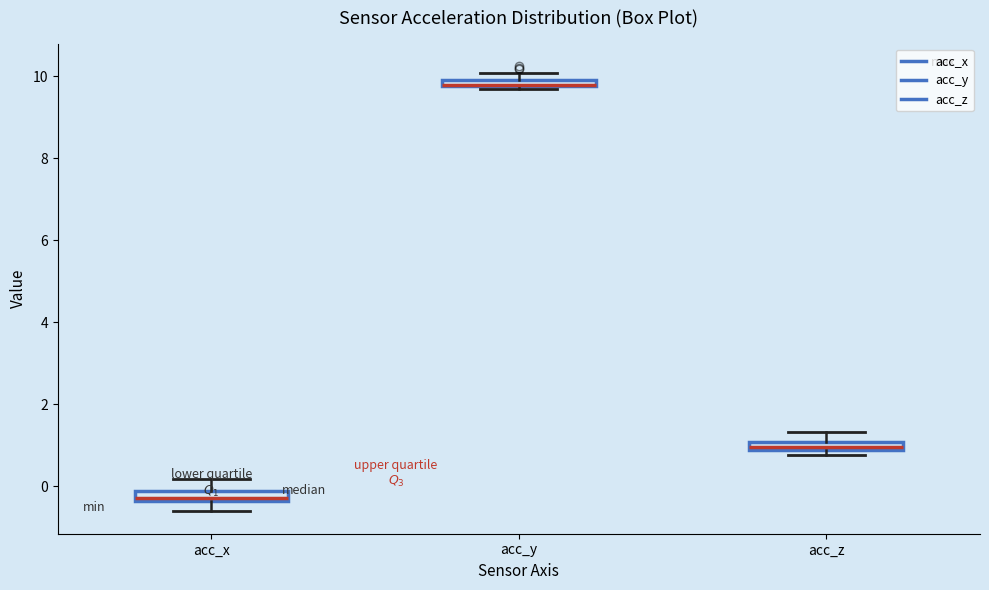

Where is the lower edge of the box for acc_x on the y-axis? The values are not printed on the chart, so give them approximately, as read against the axis.

-0.4